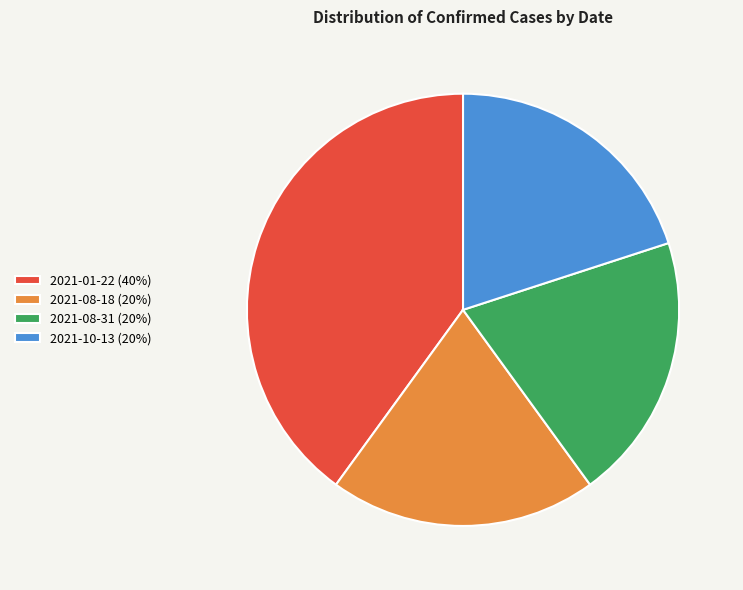

How many segments does this pie chart have?

4